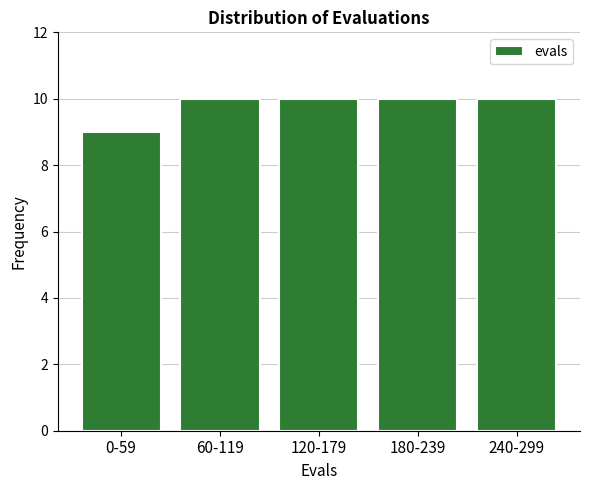

Reading left to right, list all the values displayed in this chart.

9	10	10	10	10